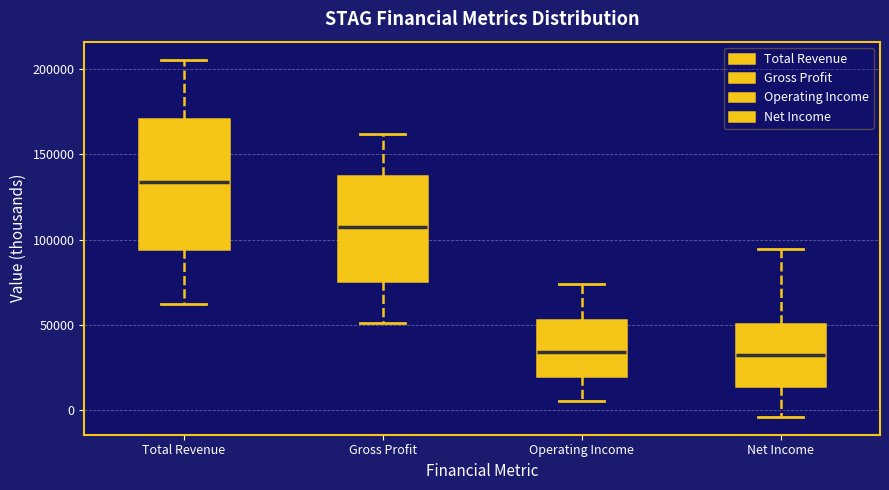

Reading left to right, read every box against the y-axis: the position of its median line, the range the box covers, and the ends of its whiskers. The values are not printed on the chart, so give them approximately, as read against the axis.

Total Revenue: median 135000, box 95000 to 170000, whiskers 65000 to 205000
Gross Profit: median 105000, box 75000 to 135000, whiskers 50000 to 160000
Operating Income: median 35000, box 20000 to 55000, whiskers 5000 to 75000
Net Income: median 30000, box 15000 to 50000, whiskers -5000 to 95000